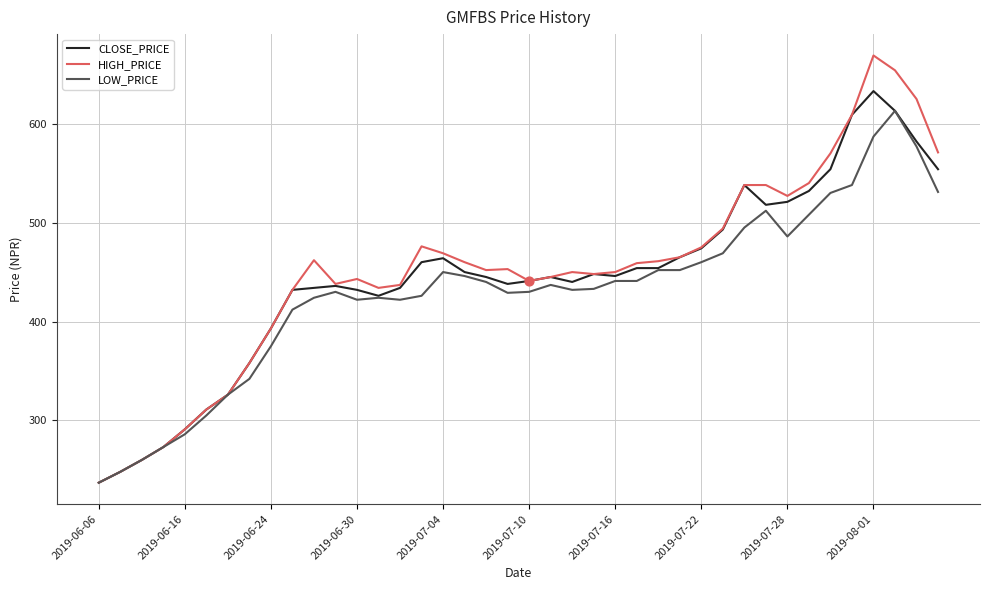

What are all the series names shown in the legend?

CLOSE_PRICE, HIGH_PRICE, LOW_PRICE